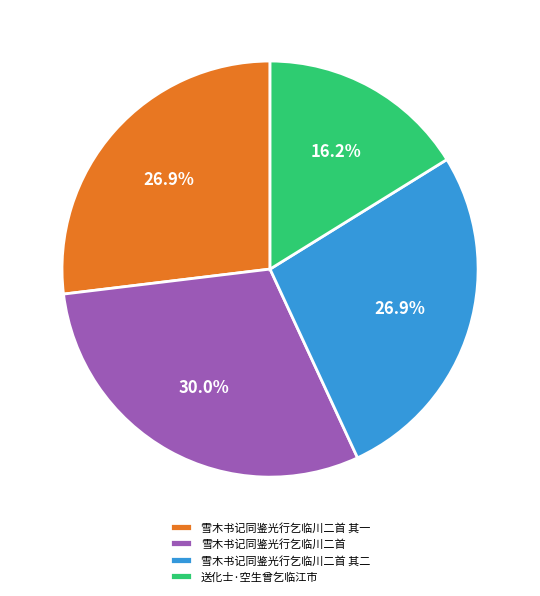

Count the number of slices in the pie.

4